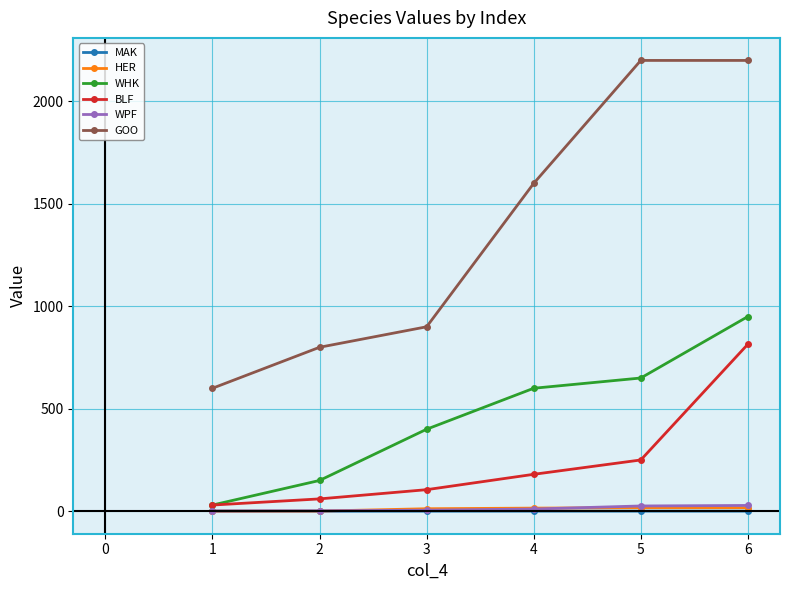

What is the difference between the highest and lowest values at 4?

1599.7